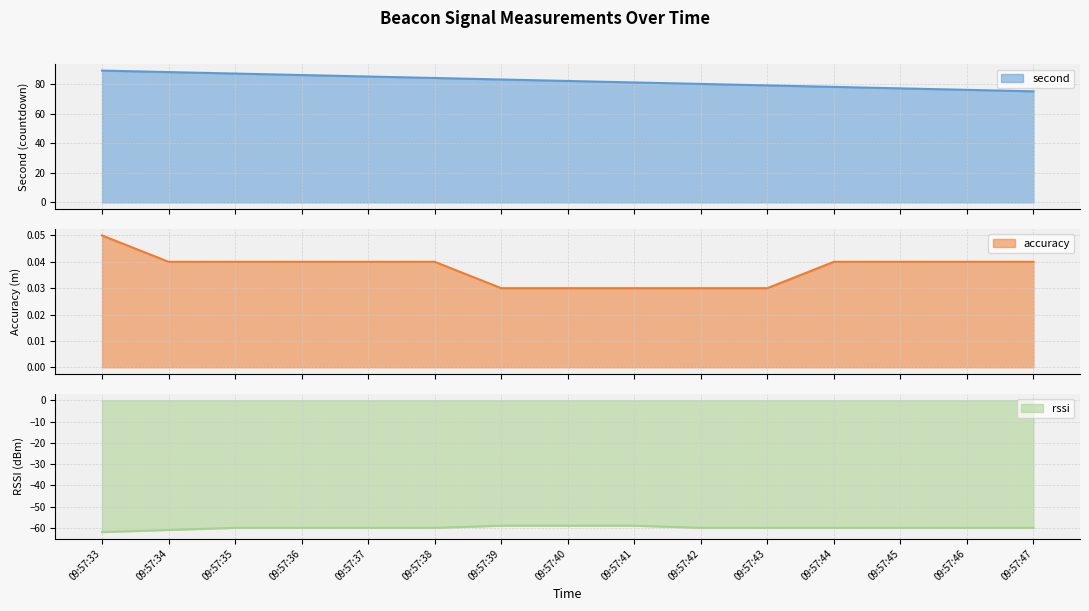

What is the value of the rssi point at the 5th from the left?

-60.0